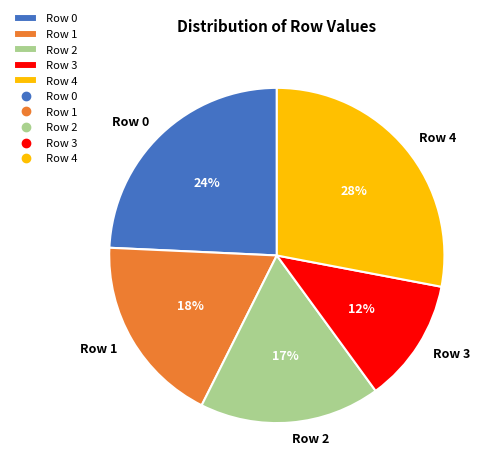

Is there any slice that represents more than half of the pie?

No